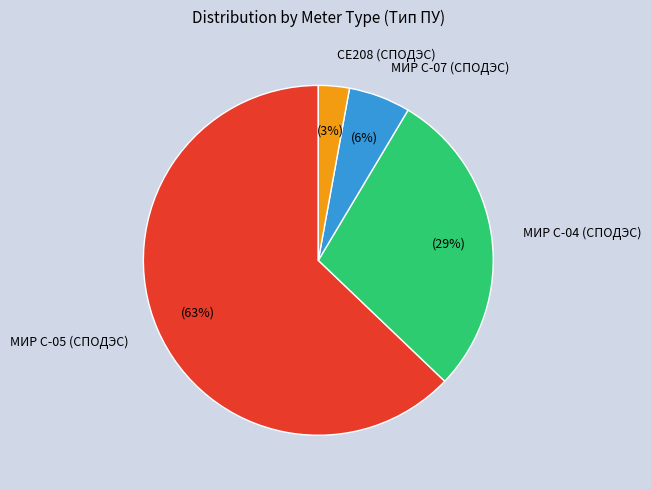

Is it true that СЕ208 (СПОДЭС) is 10% of the pie?

False